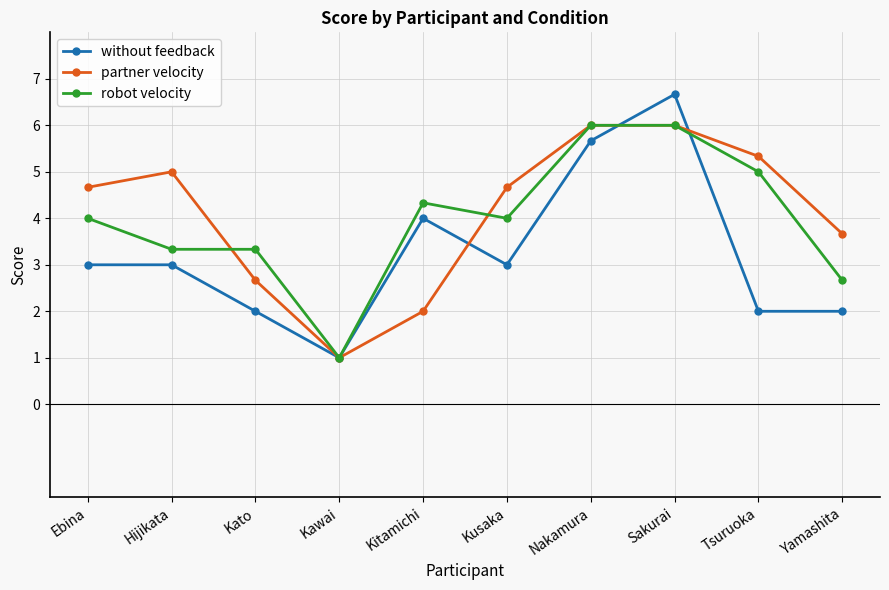

What is the label of the 10th point from the left?

Yamashita